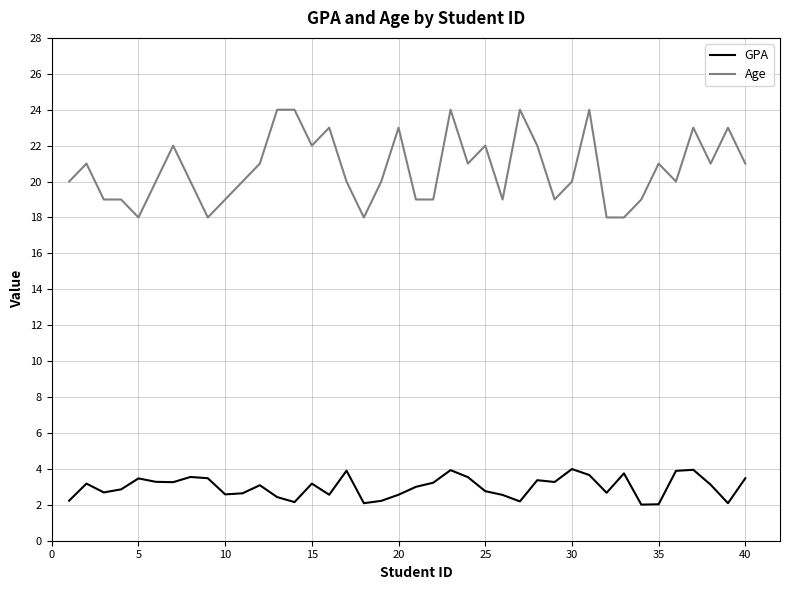

What is the minimum value for GPA?

2.0